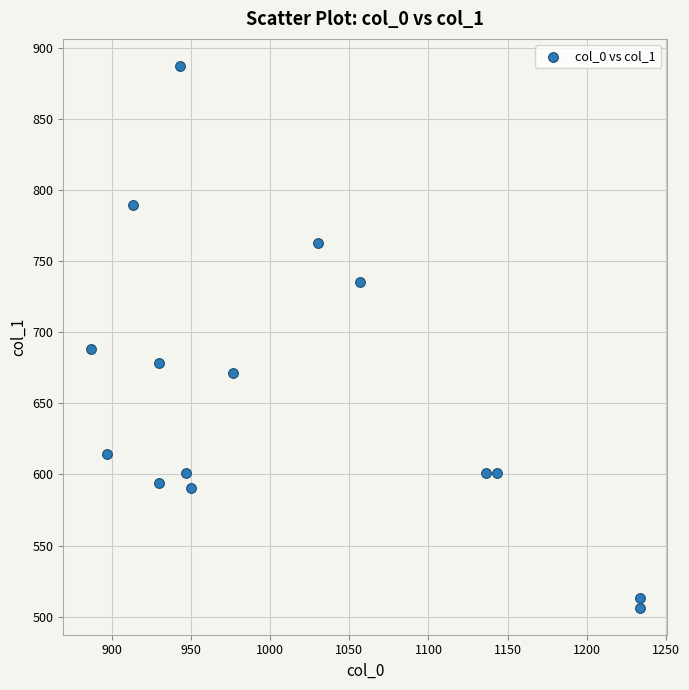

What is the range of X values (max minus min)?

346.7